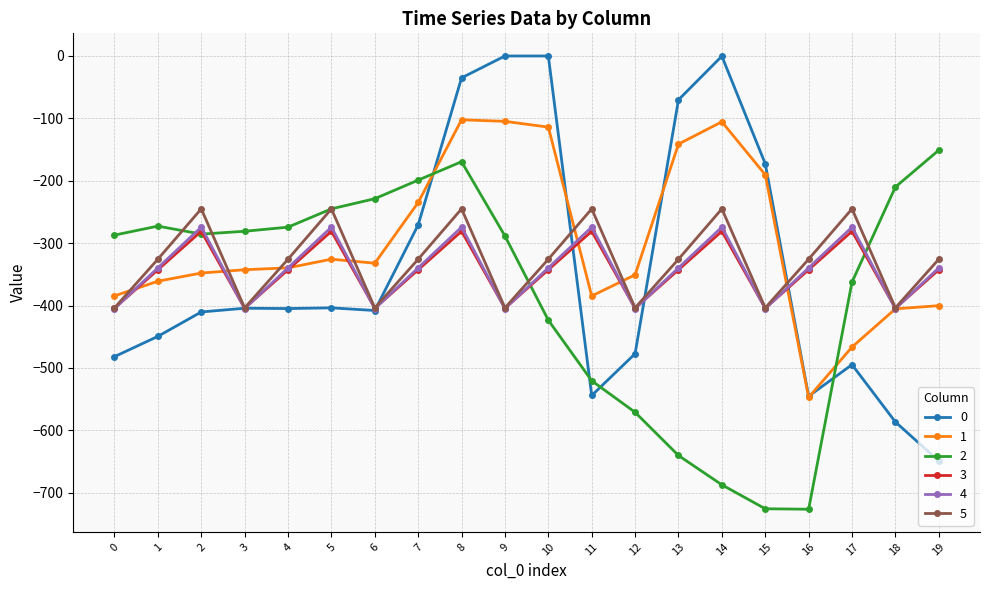

Which series has the largest total across all categories?

1